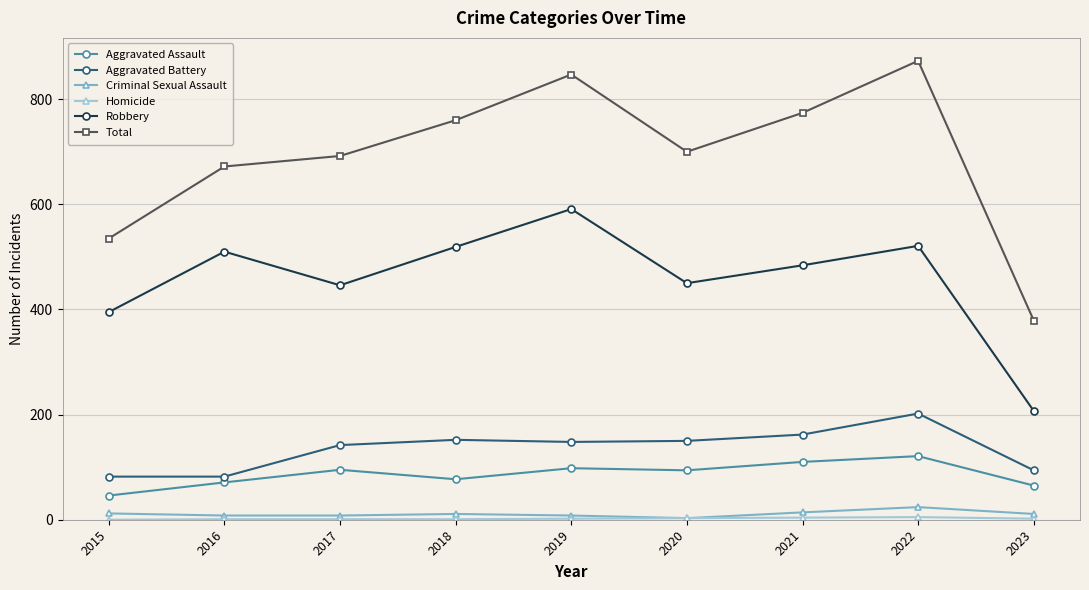

What is the highest value of the Criminal Sexual Assault series?

24